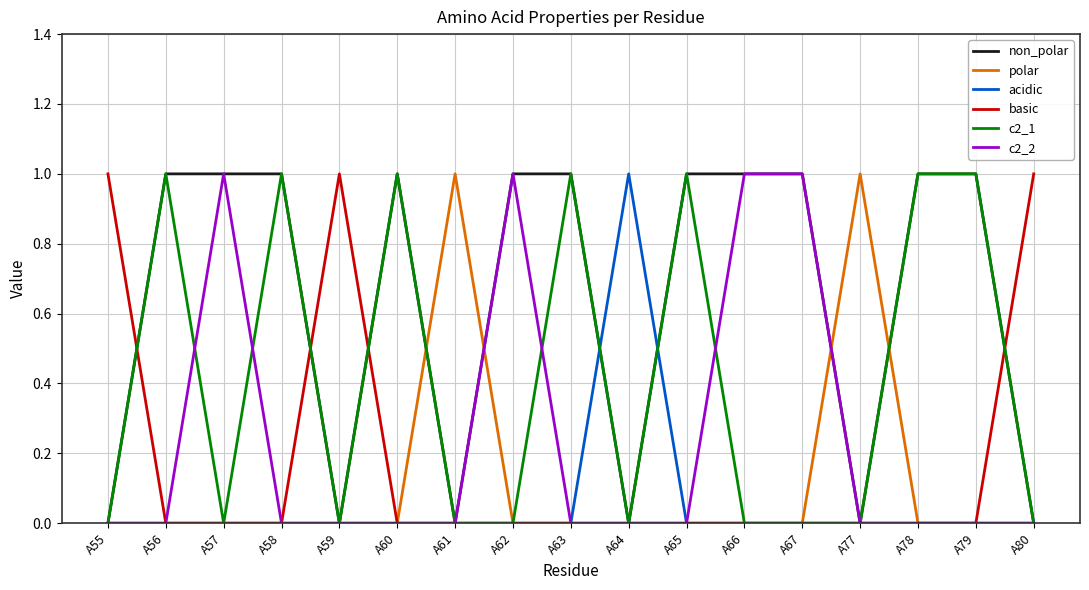

Which series has the largest total across all categories?

non_polar